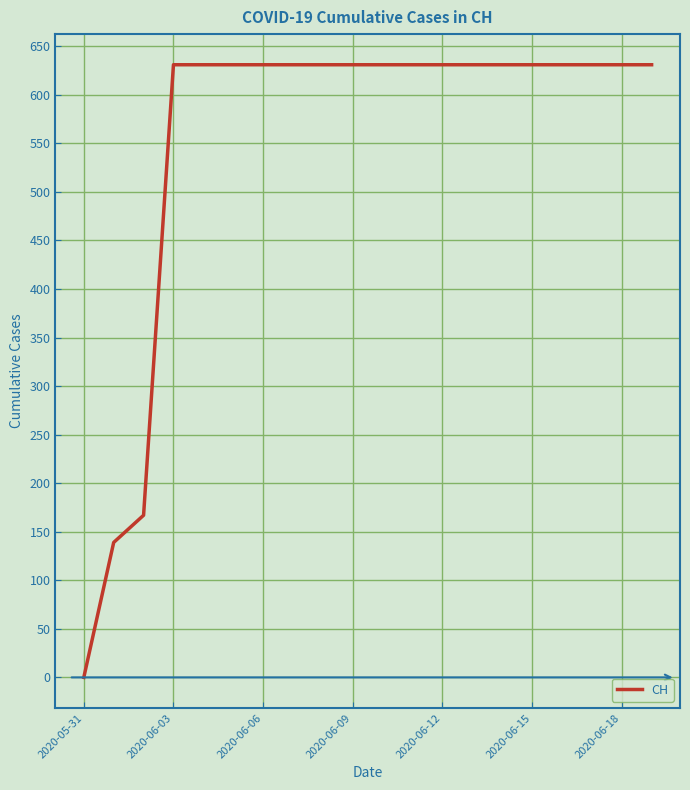

What is the difference between the maximum and minimum values?

631